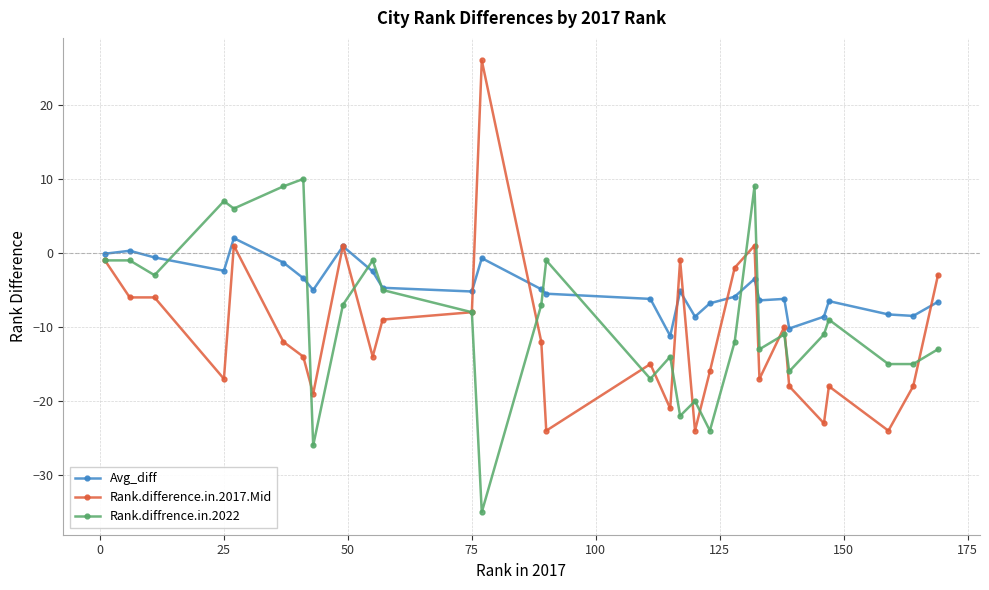

Which series has the largest total across all categories?

Avg_diff